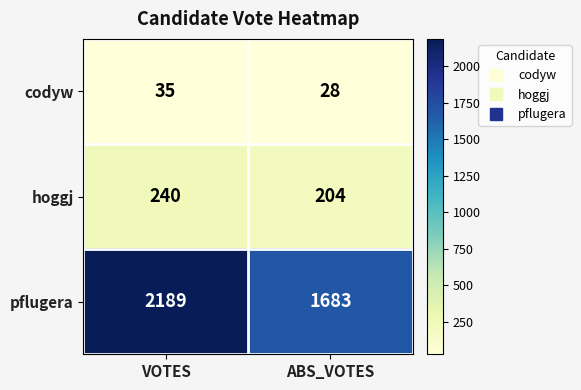

What is the total value across all series at ABS_VOTES?

1915